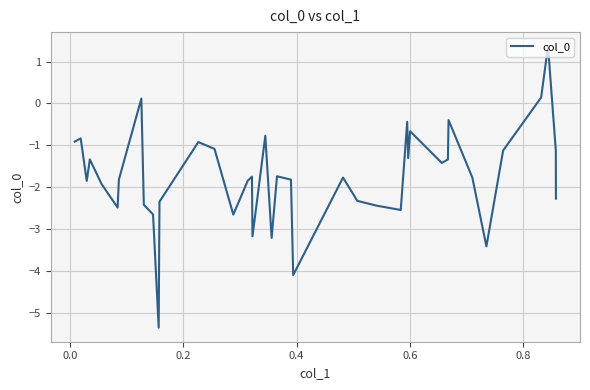

What is the difference between the maximum and minimum values?

6.7